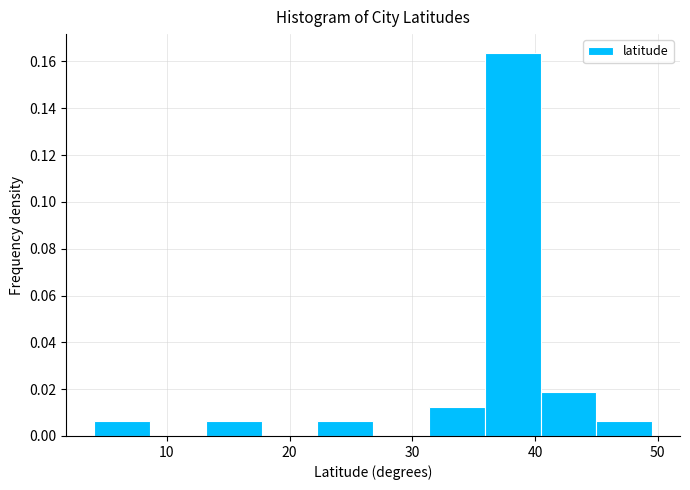

Reading left to right, transcribe this chart: for each bar, give the range it covers on the x-axis and its height. Neither the bar edges nor the heights are printed on the chart, so give them approximately, as read against the axes.

4 to 9: 0.006
9 to 13: 0
13 to 18: 0.006
18 to 22: 0
22 to 27: 0.006
27 to 31: 0
31 to 36: 0.012
36 to 40: 0.164
40 to 45: 0.018
45 to 50: 0.006